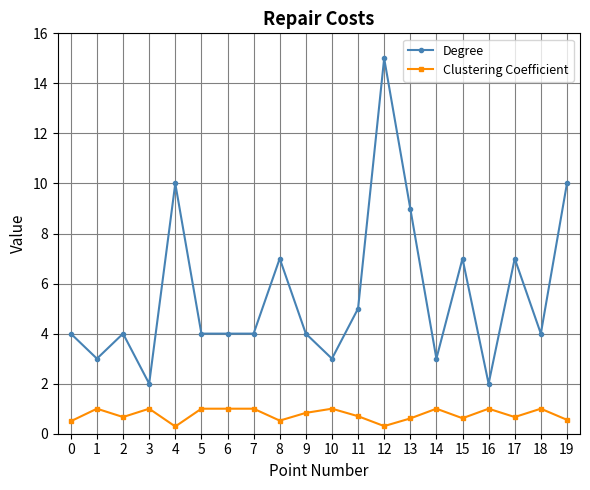

At which category does Clustering Coefficient reach its first local peak?

1